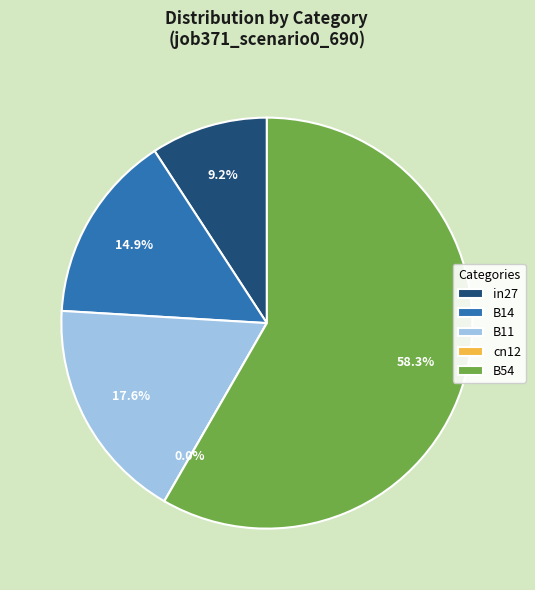

The cn12 slice represents 6% of the pie. True or false?

False